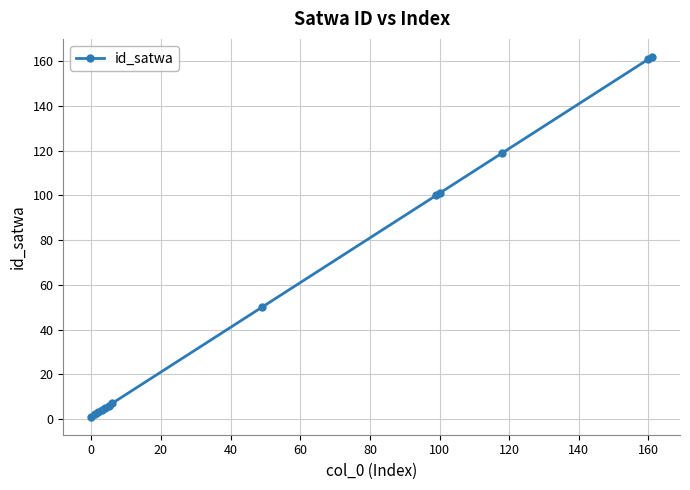

What is the smallest value displayed?

1